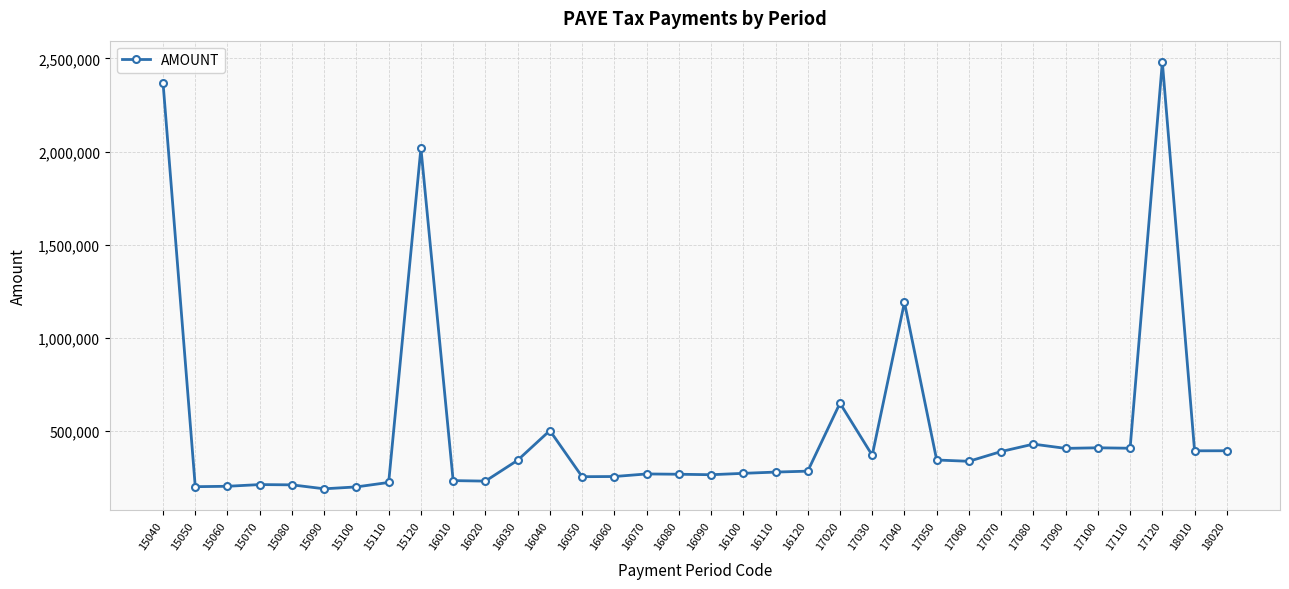

What is the greatest value displayed?

2481119.2